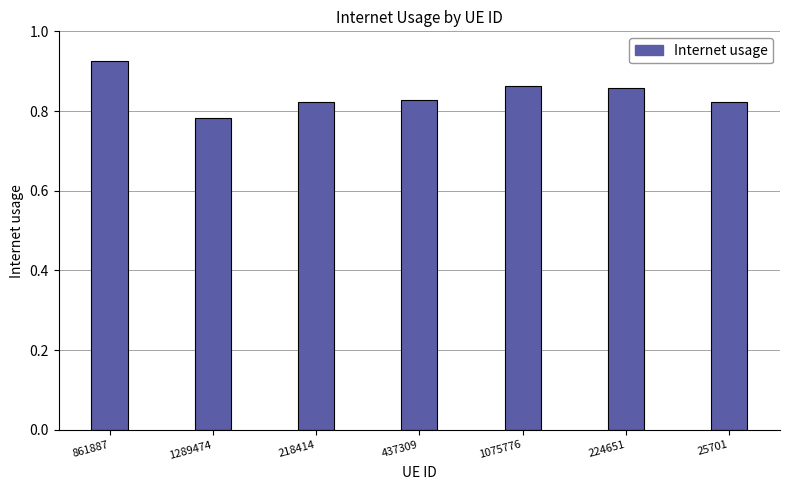

True or false: the data shows 1.5 at 437309.

False